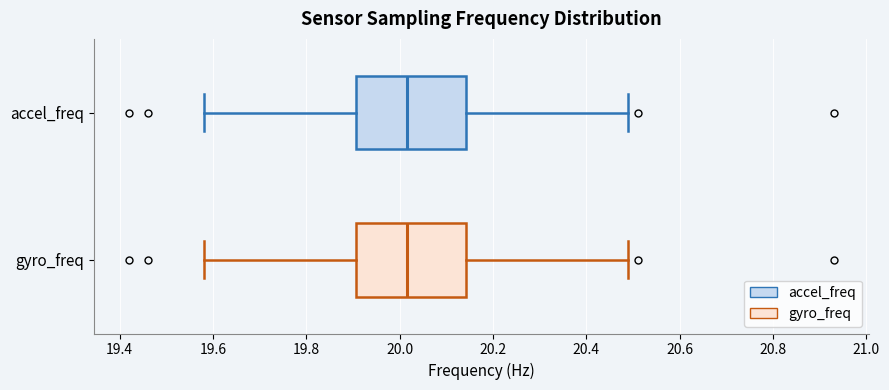

Reading bottom to top, transcribe this box plot: for each box, give where its median line is, the range the box spans, and where its two whiskers end, as read against the x-axis. The values are not printed on the chart, so give them approximately, as read against the axis.

gyro_freq: median 20.02, box 19.90 to 20.14, whiskers 19.58 to 20.50
accel_freq: median 20.02, box 19.90 to 20.14, whiskers 19.58 to 20.50